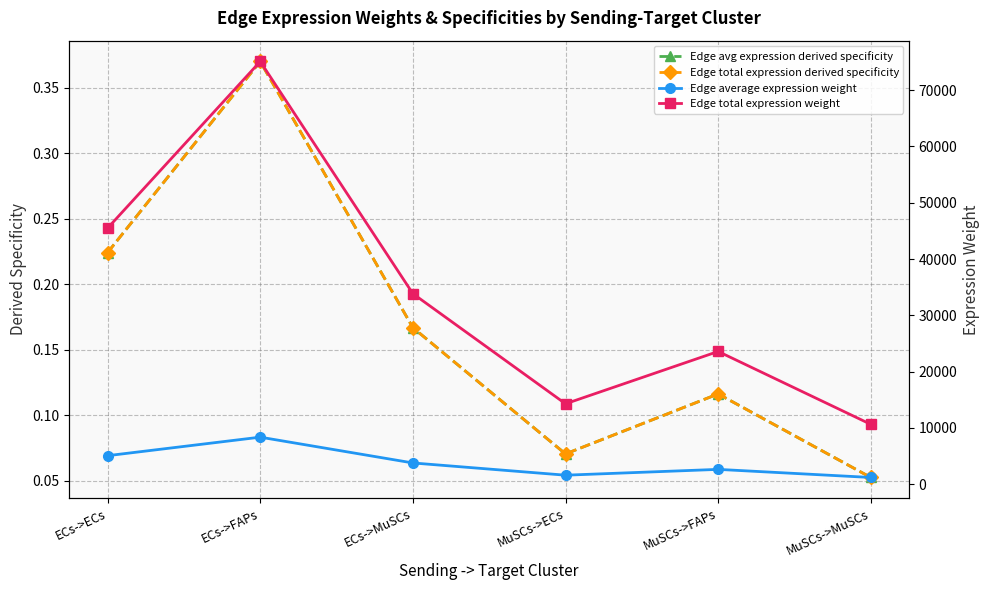

What is the difference between the Edge total expression weight values at ECs->FAPs and MuSCs->MuSCs?

64483.3